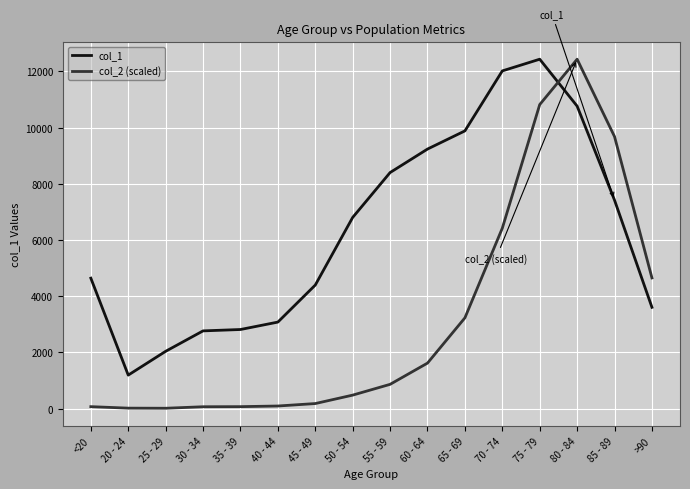

Which series changed the most between <20 and 75 - 79?

col_2 (scaled)